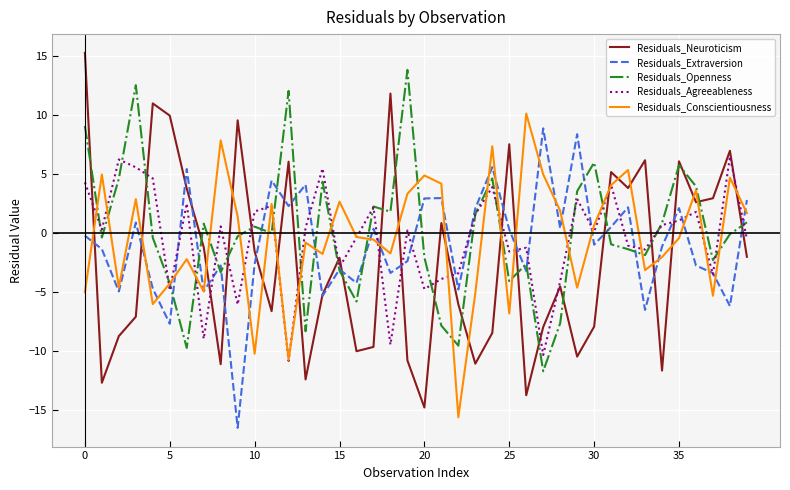

True or false: Residuals_Neuroticism and Residuals_Agreeableness cross at least once.

True